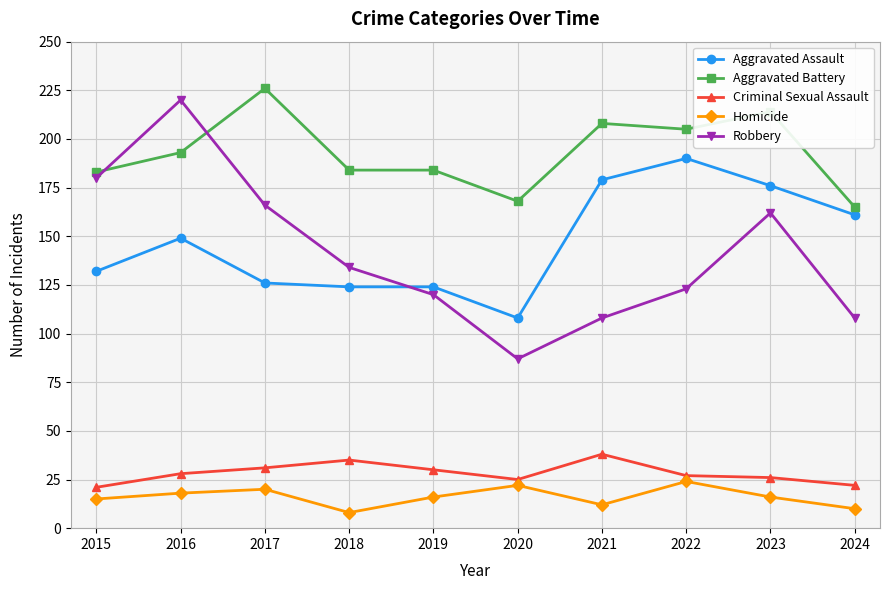

True or false: Aggravated Battery has a value of 338 at 2016.

False